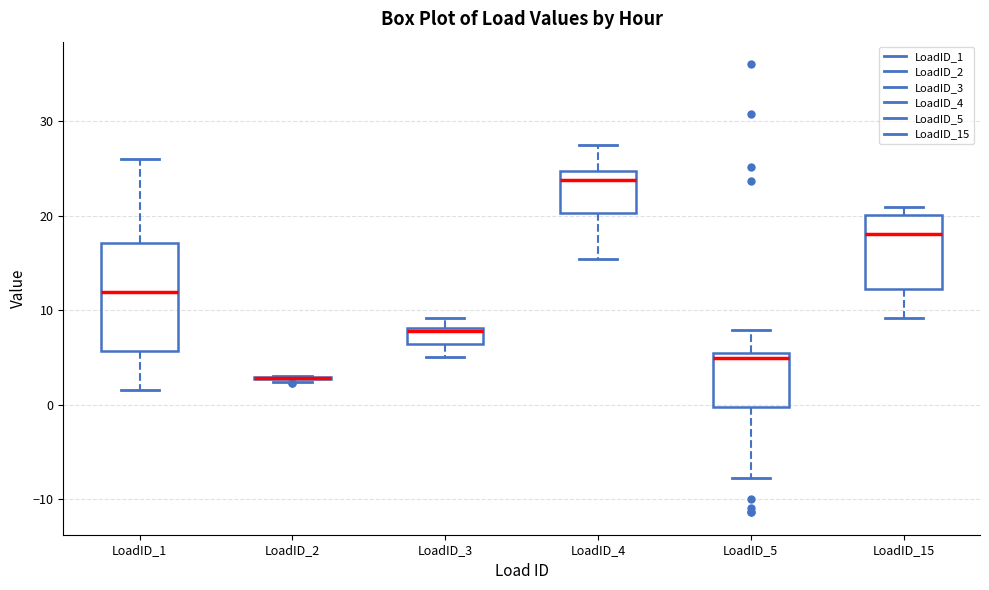

Where is the upper edge of the box for LoadID_4 on the y-axis? The values are not printed on the chart, so give them approximately, as read against the axis.

25